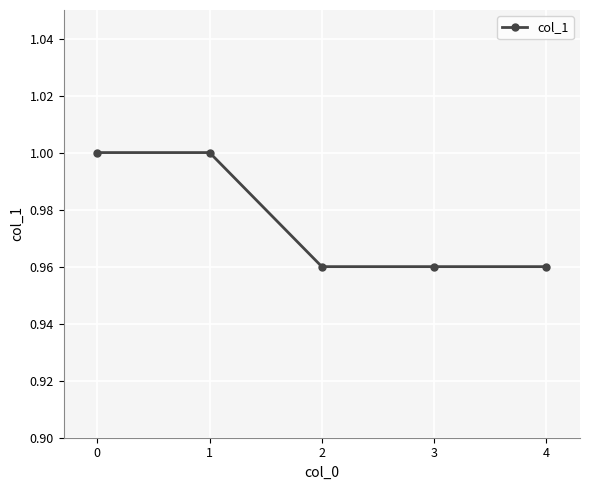

Is it true that the value at 0 is 1.0?

True